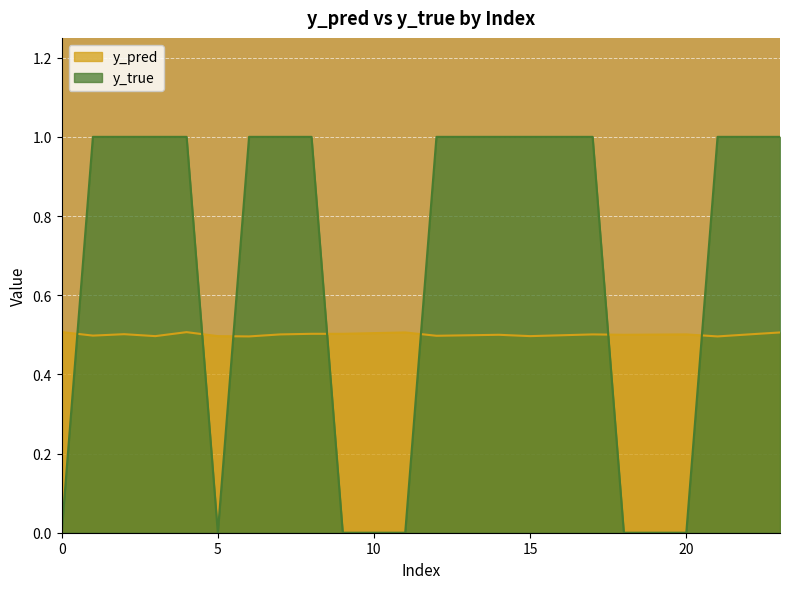

How many lines are shown in the chart?

2